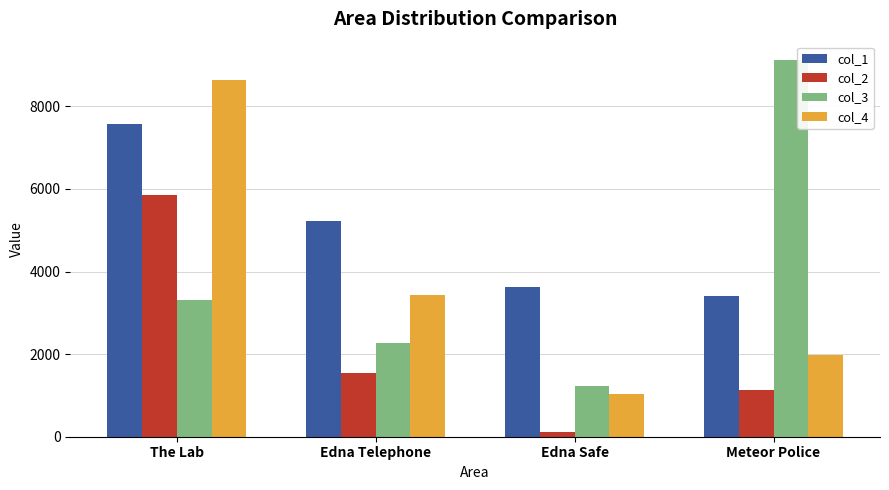

At which category is the sum across all series the highest?

The Lab